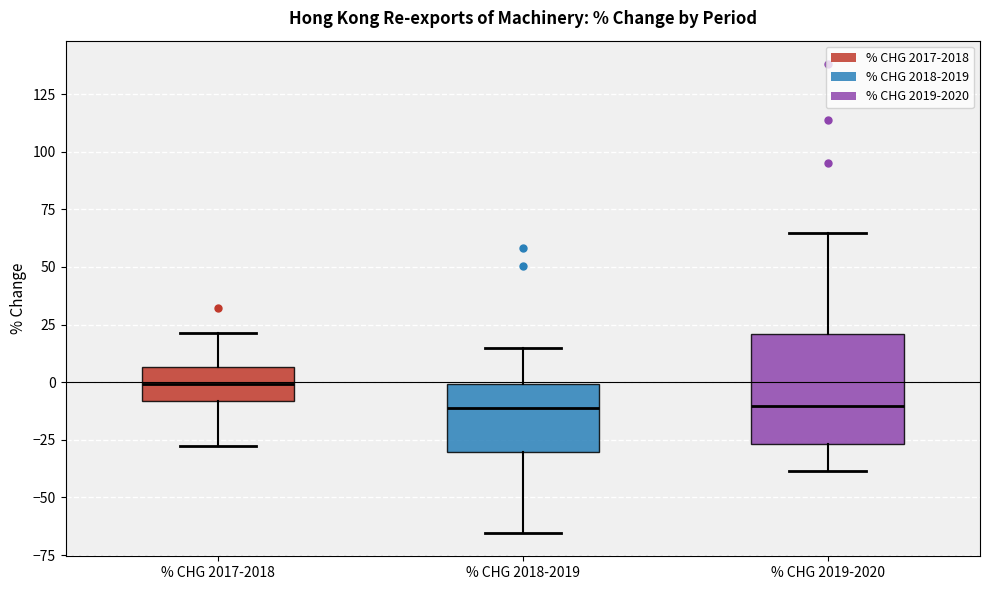

Comparing the boxes themselves (not the whiskers), which one is the tallest?

% CHG 2019-2020